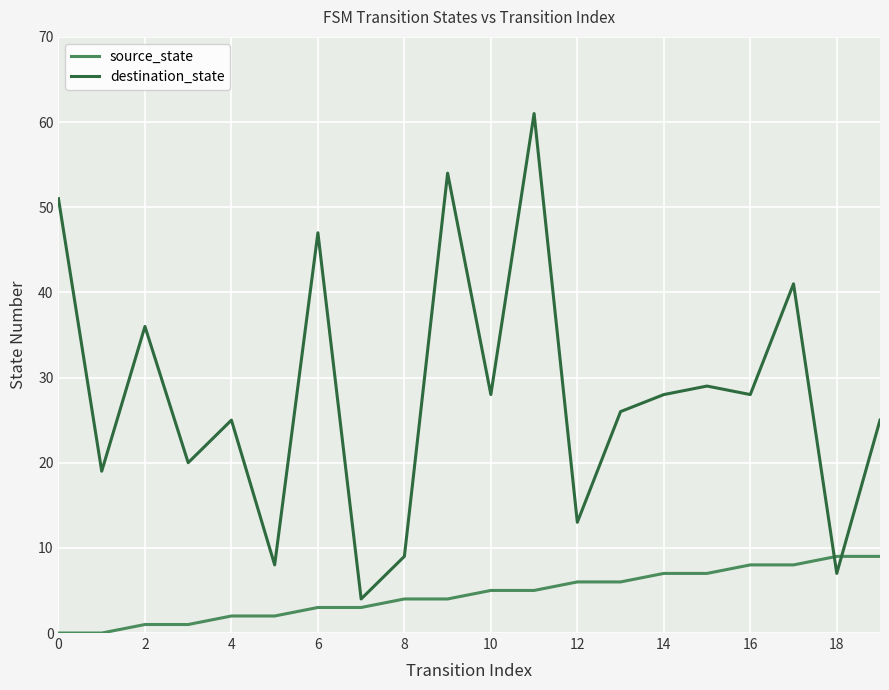

What is the difference between the second highest and minimum values in the source_state series?

9